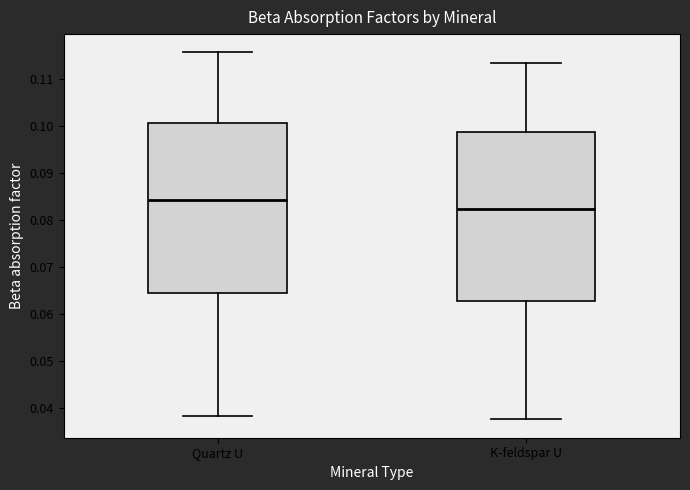

Reading left to right, transcribe this box plot: for each box, give where its median line is, the range the box spans, and where its two whiskers end, as read against the y-axis. The values are not printed on the chart, so give them approximately, as read against the axis.

Quartz U: median 0.084, box 0.064 to 0.101, whiskers 0.038 to 0.116
K-feldspar U: median 0.082, box 0.063 to 0.099, whiskers 0.037 to 0.113